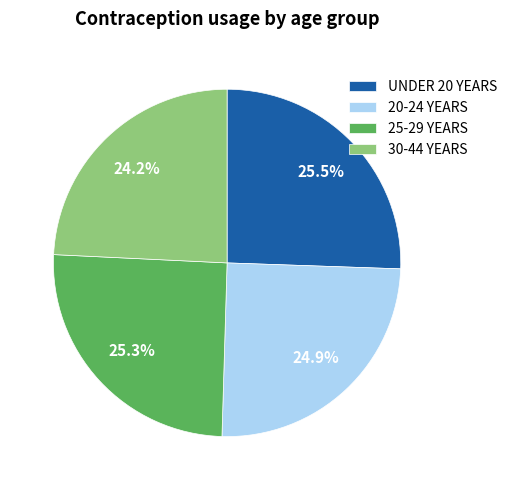

To the nearest percent, what is the combined percentage of 20-24 YEARS and 30-44 YEARS?

49%